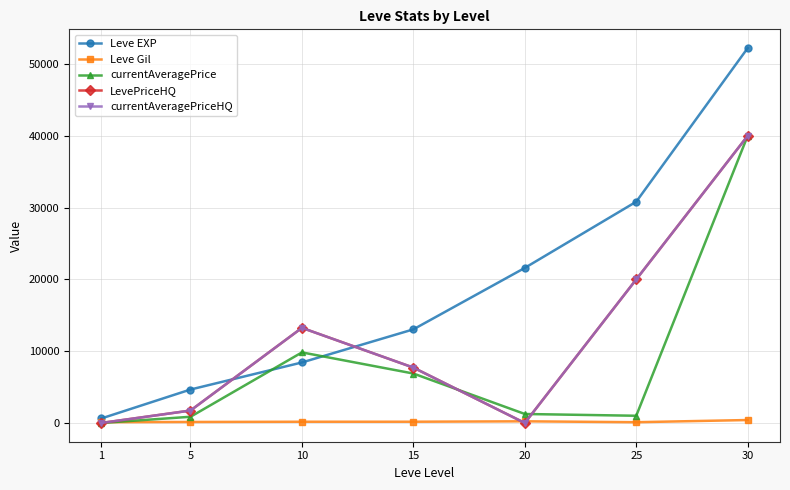

True or false: Leve EXP and currentAveragePriceHQ intersect in this chart.

True